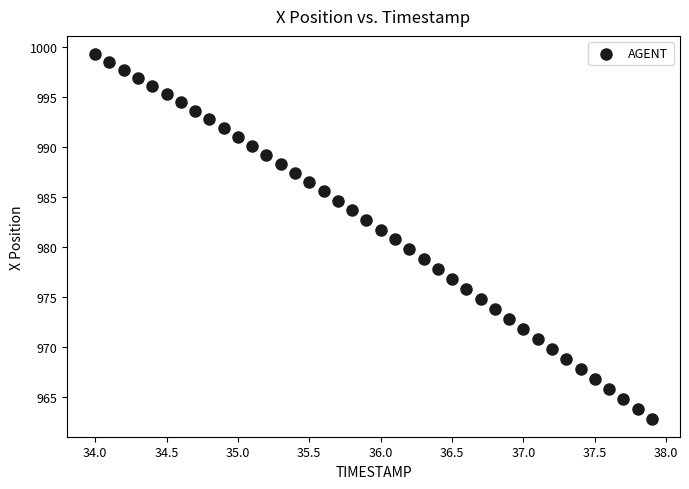

What is the range of X values (max minus min)?

3.9